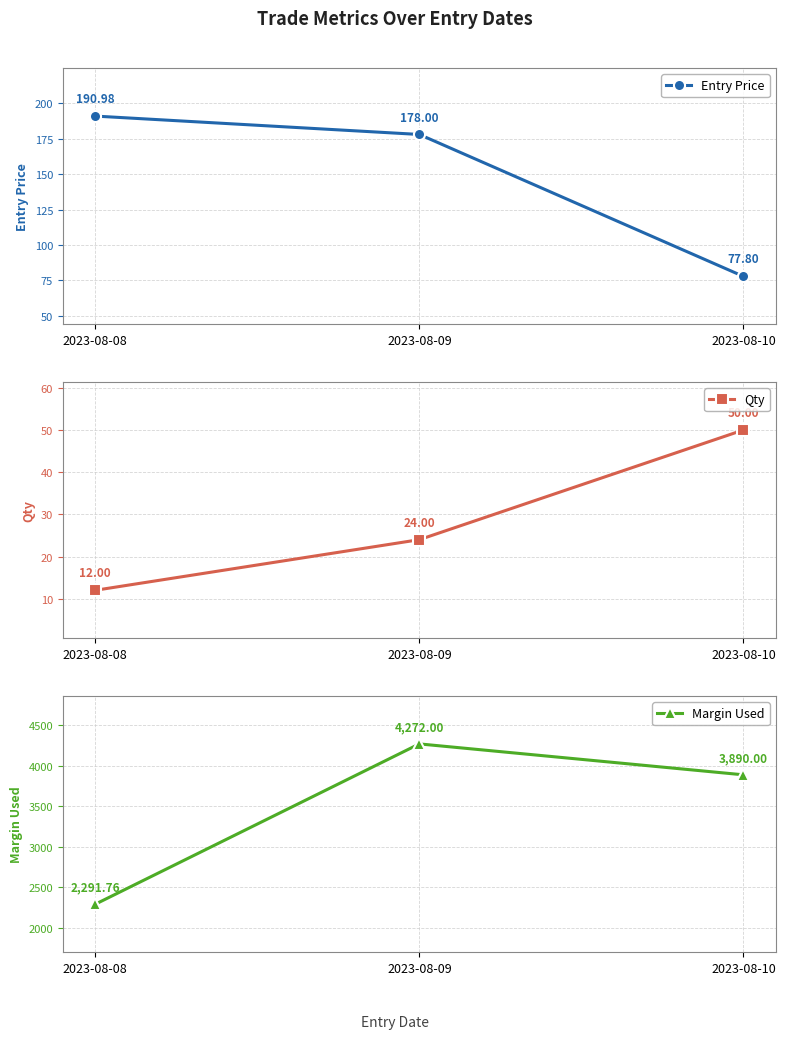

What are all the series names shown in the legend?

Entry Price, Qty, Margin Used